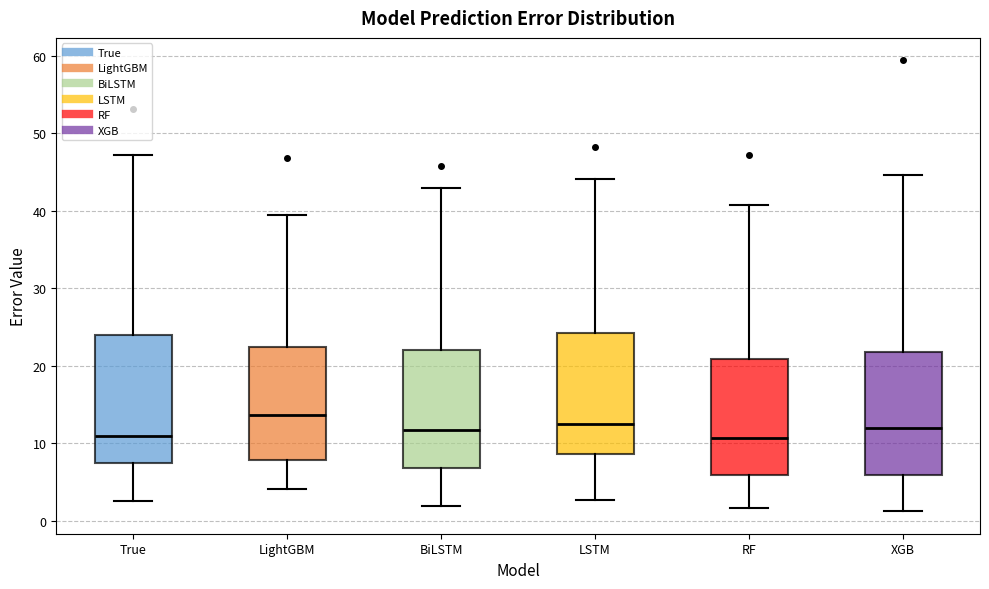

Reading left to right, read every box against the y-axis: the position of its median line, the range the box covers, and the ends of its whiskers. The values are not printed on the chart, so give them approximately, as read against the axis.

True: median 11, box 7 to 24, whiskers 3 to 47
LightGBM: median 14, box 8 to 22, whiskers 4 to 39
BiLSTM: median 12, box 7 to 22, whiskers 2 to 43
LSTM: median 12, box 9 to 24, whiskers 3 to 44
RF: median 11, box 6 to 21, whiskers 2 to 41
XGB: median 12, box 6 to 22, whiskers 1 to 45